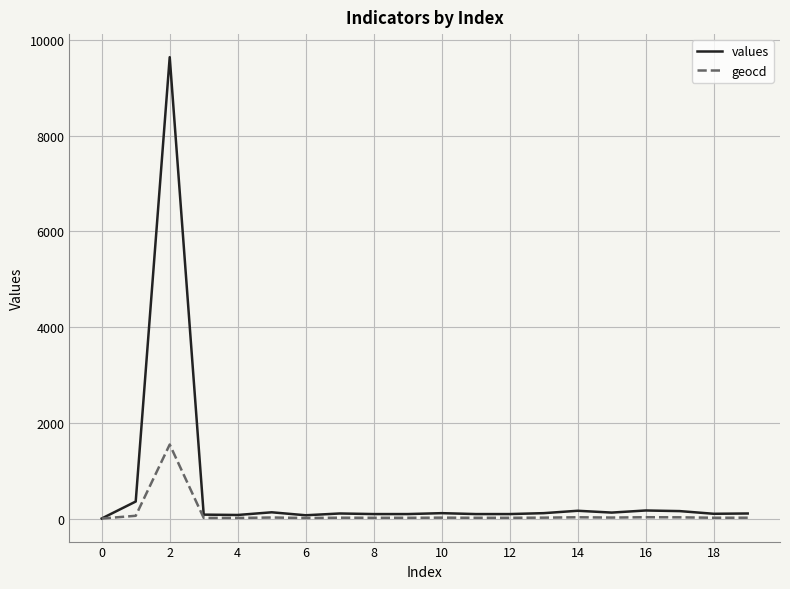

What is the highest value of the geocd series?

1547